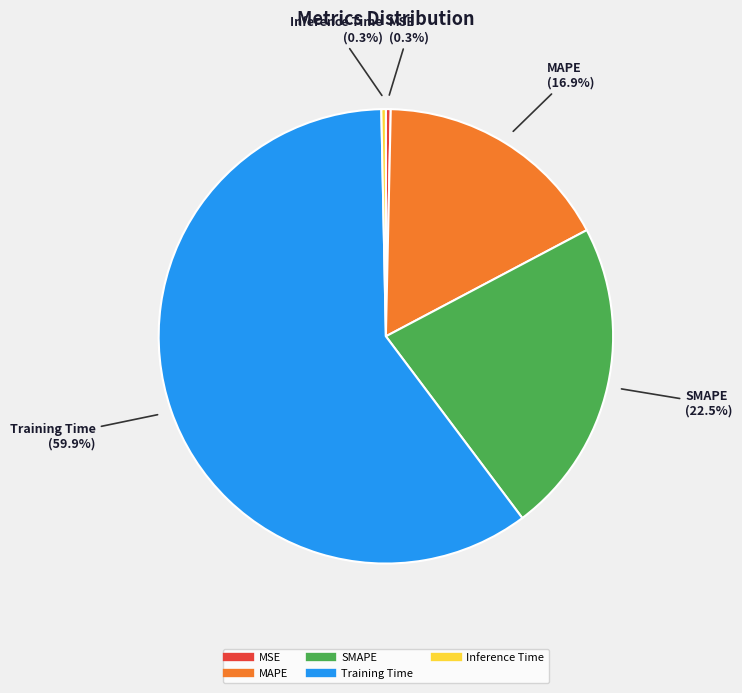

Is there any slice that represents more than half of the pie?

Yes